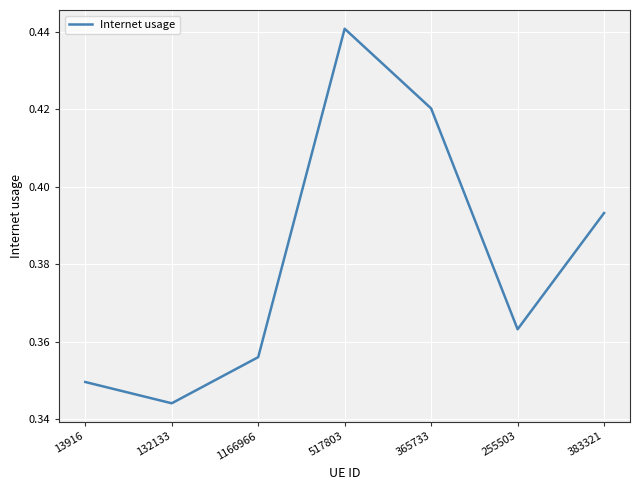

True or false: there are more than 1 points higher than both neighbors.

False